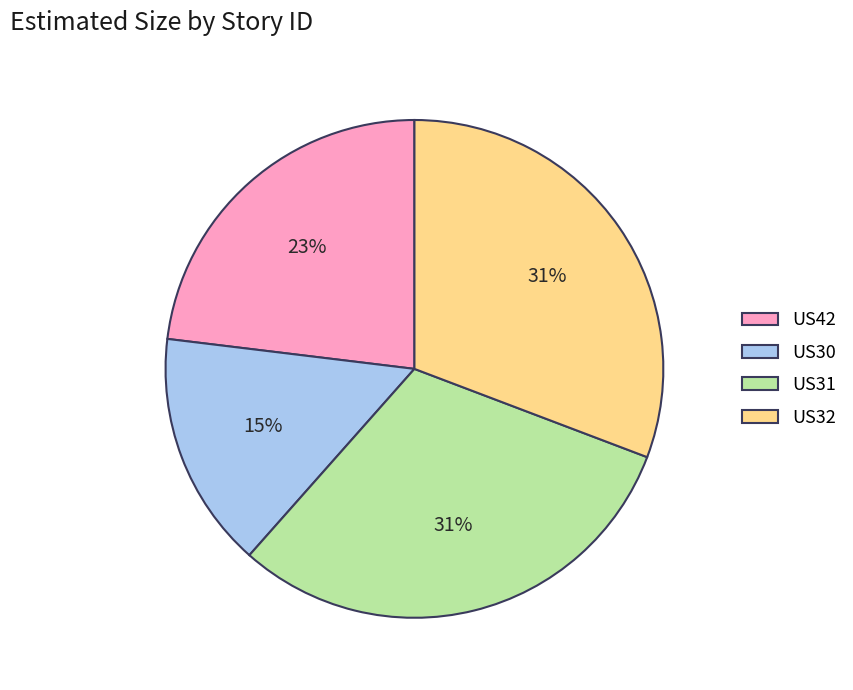

Is it true that US32 is 26% of the pie?

False